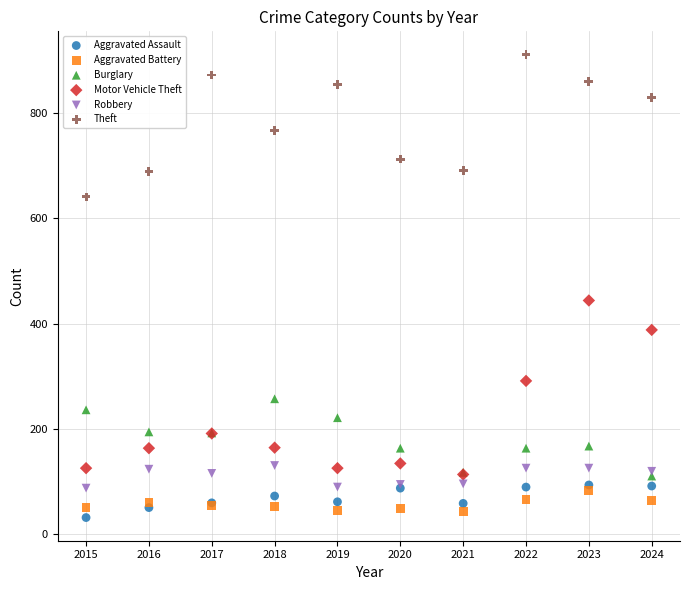

Which series contains the highest Y value?

Theft